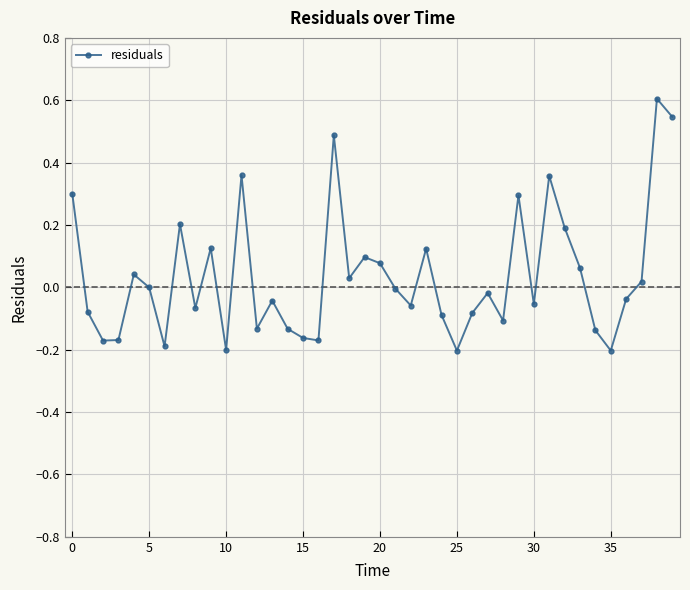

What is the greatest value displayed?

0.6